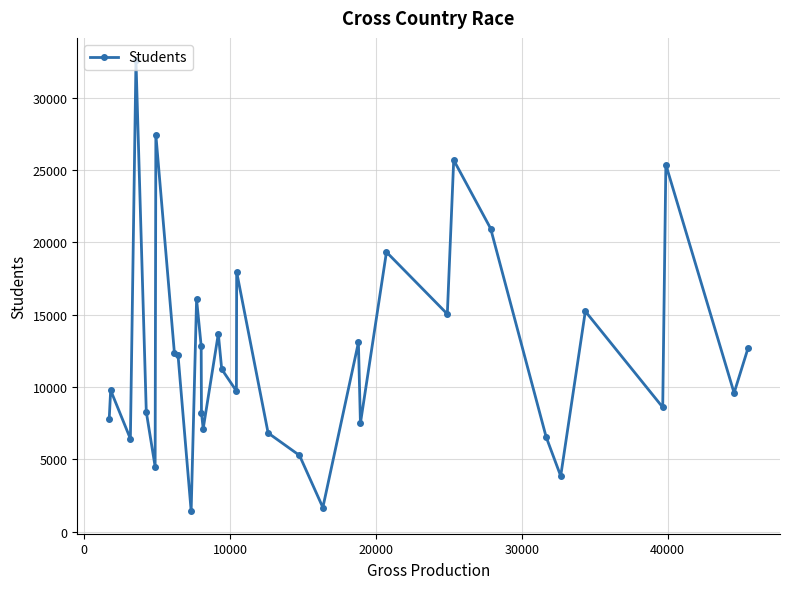

What is the value of the 22nd point from the left?

13084